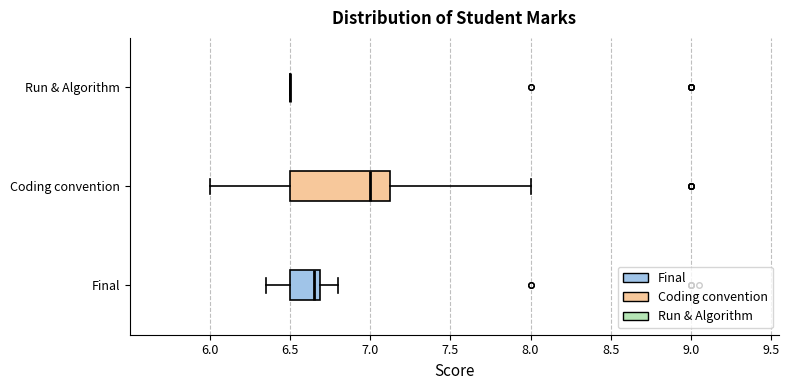

Where is the right edge of the box for Coding convention on the x-axis? The values are not printed on the chart, so give them approximately, as read against the axis.

7.15